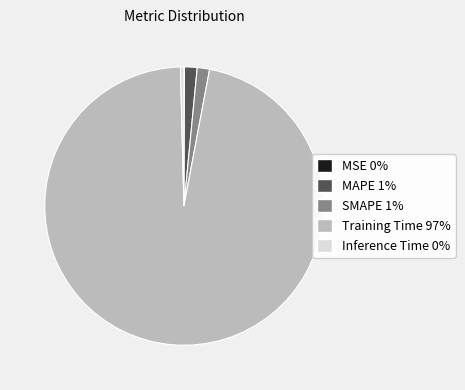

What is the largest slice in the pie chart?

Training Time